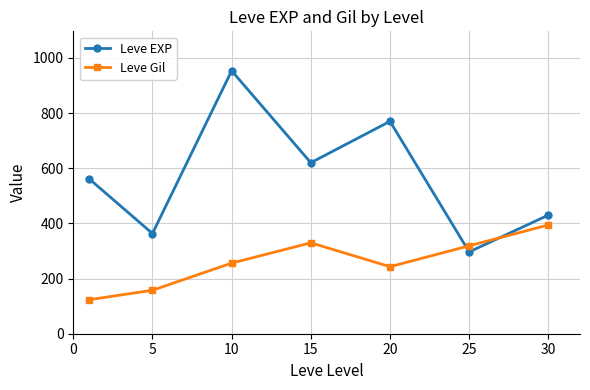

Rank the series by their maximum value, from lowest to highest.

Leve Gil, Leve EXP